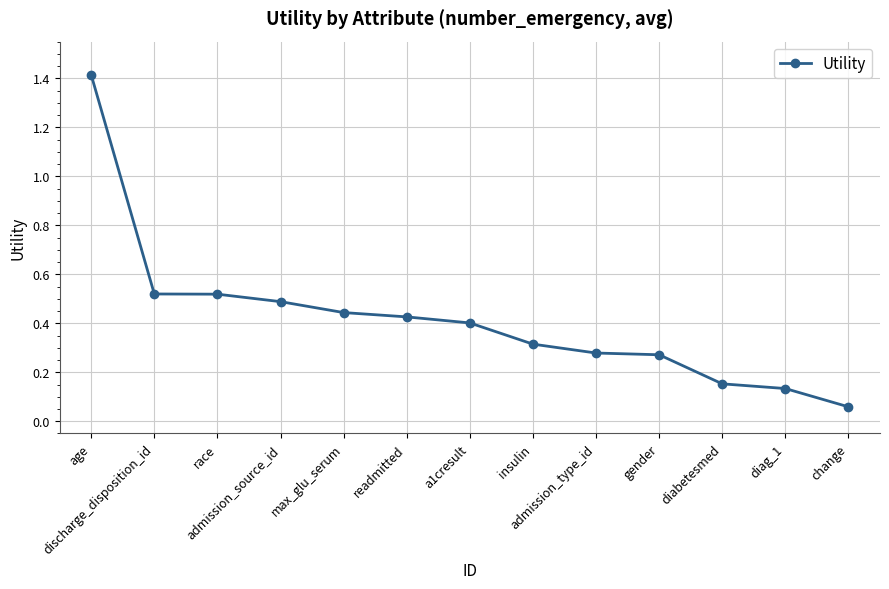

What is the maximum value shown in the chart?

1.4